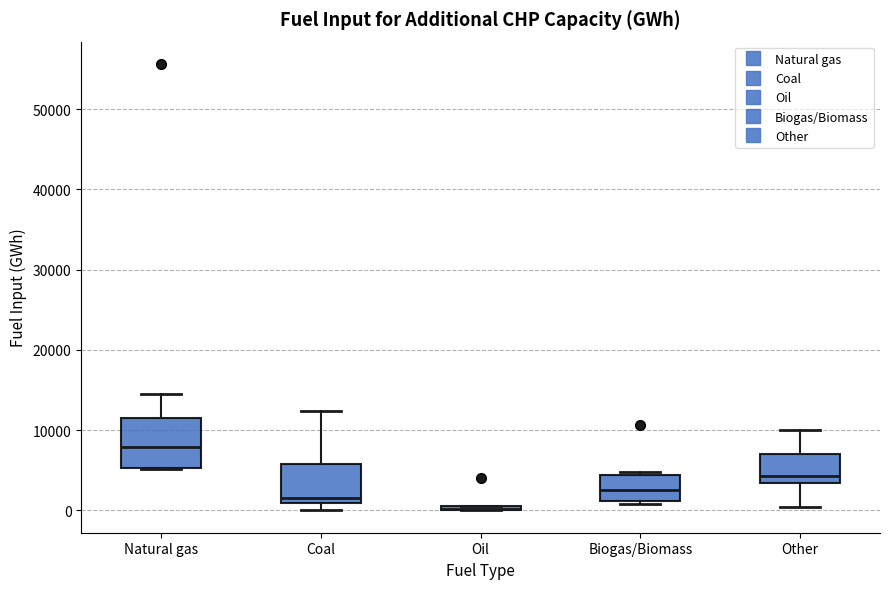

Comparing the boxes themselves (not the whiskers), which one is the tallest?

Natural gas